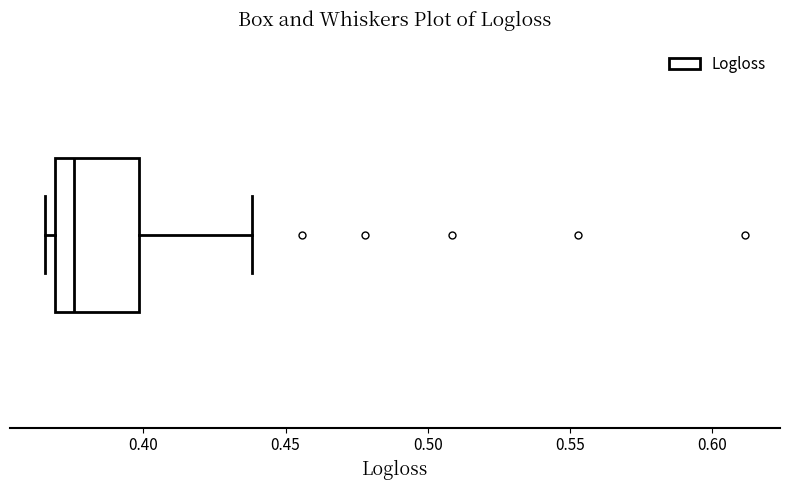

Transcribe this box plot: give where the median line is, the range the box spans, and where the two whiskers end, as read against the x-axis. The values are not printed on the chart, so give them approximately, as read against the axis.

median 0.375, box 0.370 to 0.400, whiskers 0.365 to 0.440